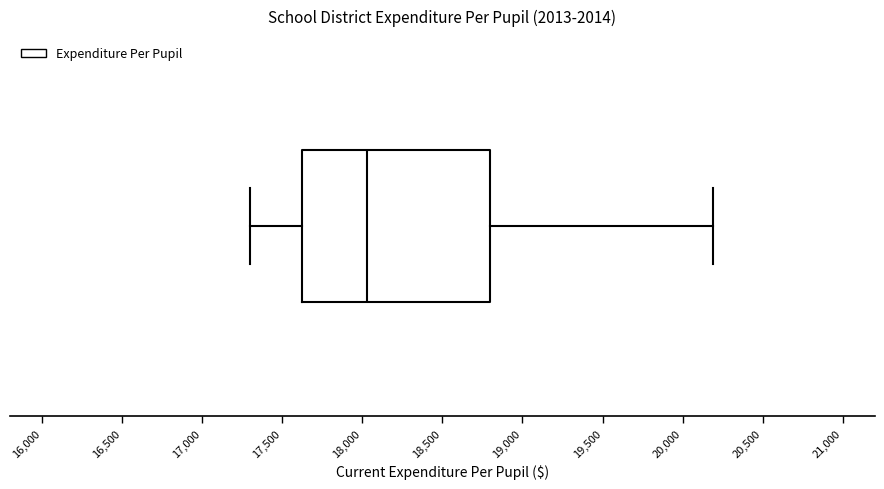

Read this box plot against the x-axis: the position of the median line, the range covered by the box, and the ends of both whiskers. The values are not printed on the chart, so give them approximately, as read against the axis.

median 18050, box 17600 to 18800, whiskers 17300 to 20200